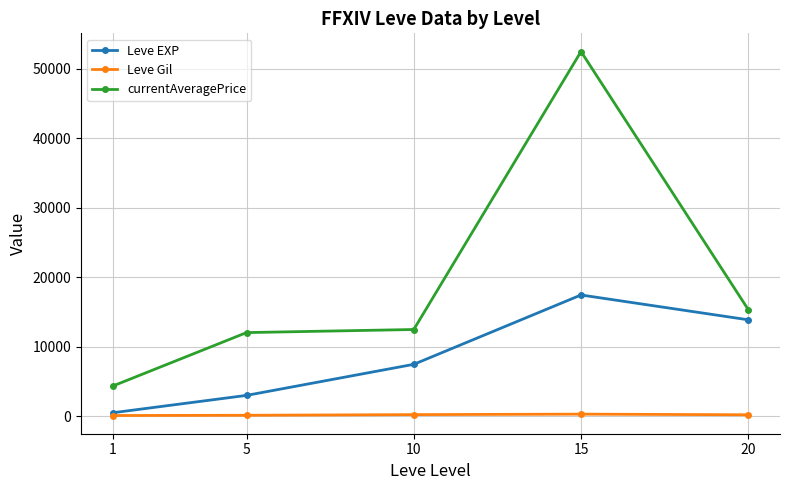

List the labels in order of Leve EXP value, largest first.

15, 20, 10, 5, 1